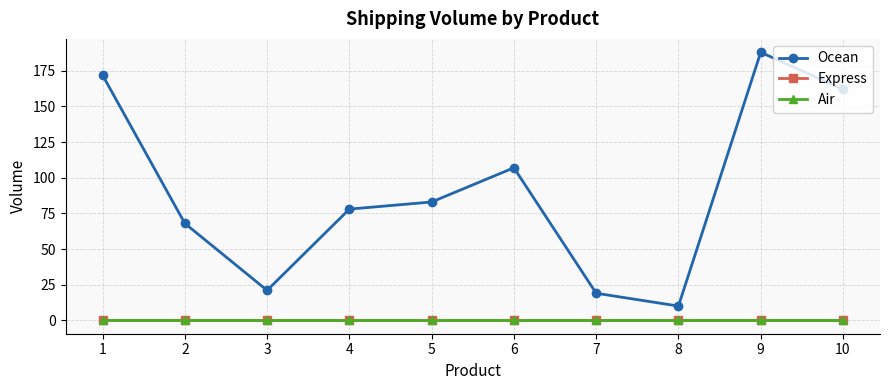

Does the chart have visible grid lines?

Yes